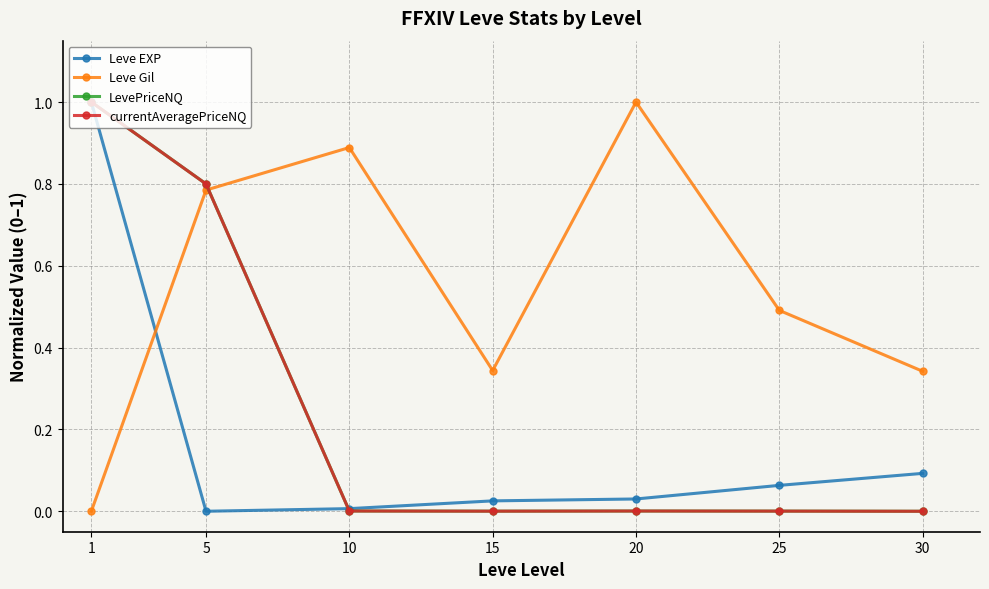

What is the maximum value for LevePriceNQ?

1.0